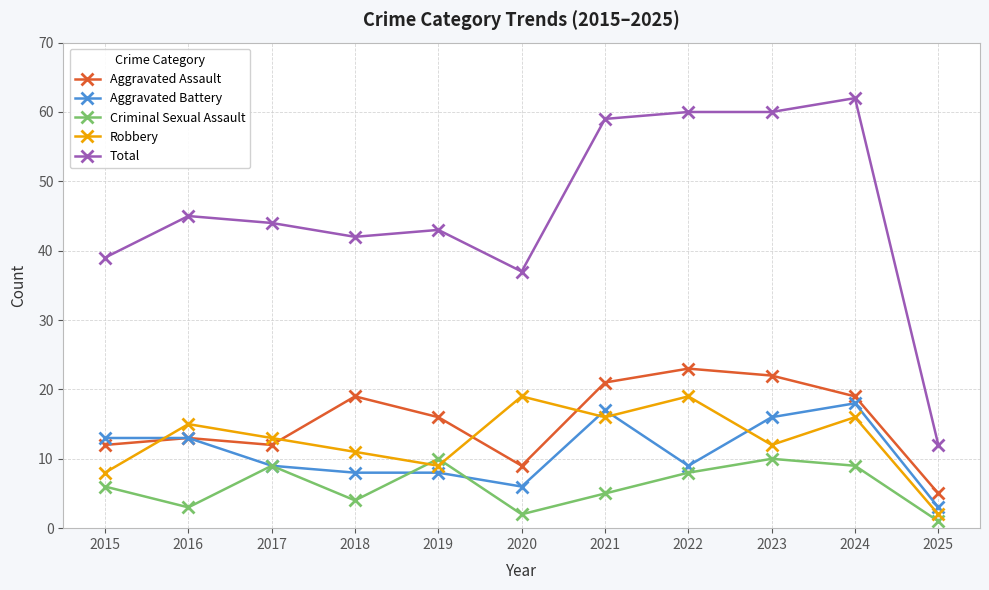

True or false: Aggravated Assault has more than 1 interior local peaks.

True